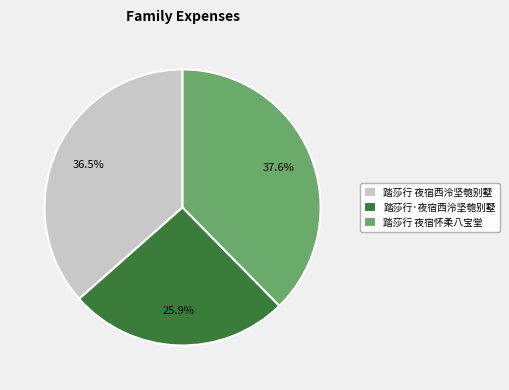

Between 踏莎行 夜宿怀柔八宝堂 and 踏莎行·夜宿西泠坚匏别墅, which is larger?

踏莎行 夜宿怀柔八宝堂